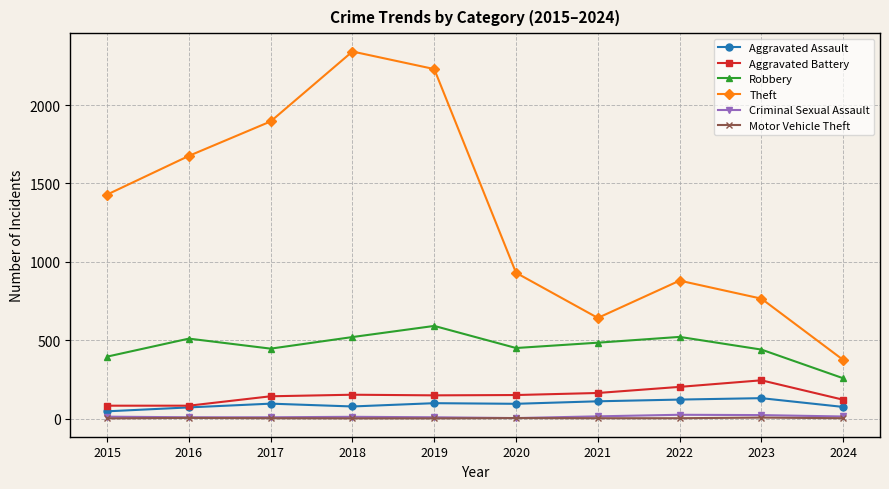

Count the number of data series in this chart.

6